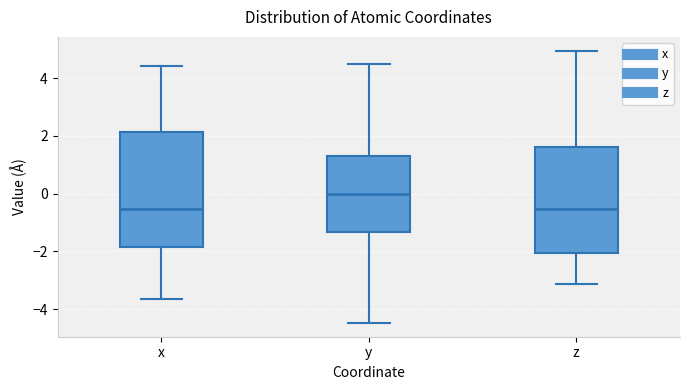

Reading left to right, read every box against the y-axis: the position of its median line, the range the box covers, and the ends of its whiskers. The values are not printed on the chart, so give them approximately, as read against the axis.

x: median -0.6, box -1.8 to 2.2, whiskers -3.6 to 4.4
y: median 0.0, box -1.4 to 1.4, whiskers -4.4 to 4.4
z: median -0.6, box -2.0 to 1.6, whiskers -3.2 to 5.0